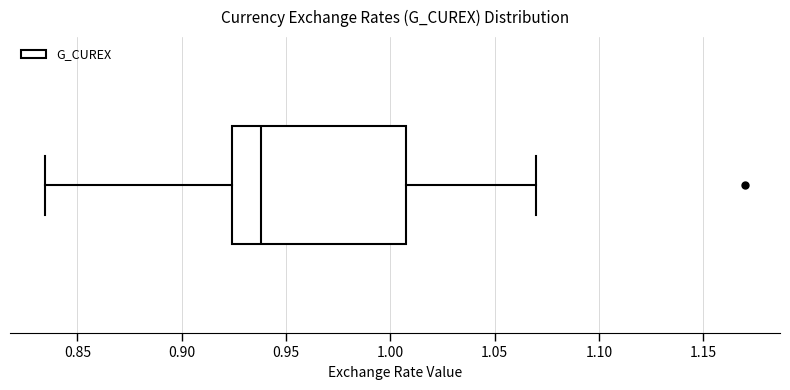

Read this box plot against the x-axis: the position of the median line, the range covered by the box, and the ends of both whiskers. The values are not printed on the chart, so give them approximately, as read against the axis.

median 0.940, box 0.925 to 1.010, whiskers 0.835 to 1.070